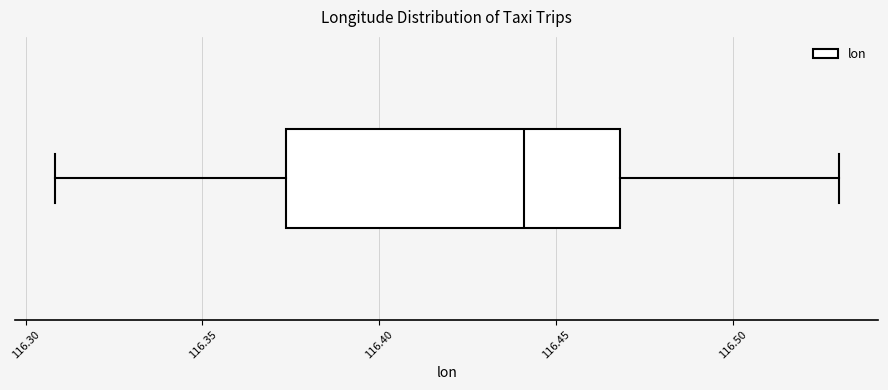

Read this box plot against the x-axis: the position of the median line, the range covered by the box, and the ends of both whiskers. The values are not printed on the chart, so give them approximately, as read against the axis.

median 116.440, box 116.375 to 116.470, whiskers 116.310 to 116.530